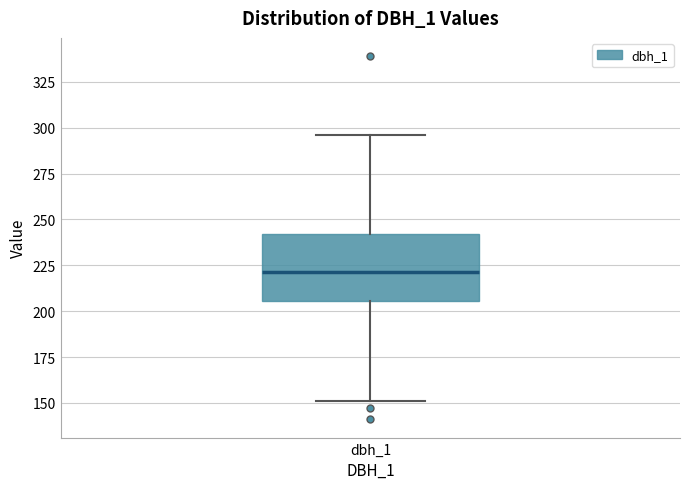

Read this box plot against the y-axis: the position of the median line, the range covered by the box, and the ends of both whiskers. The values are not printed on the chart, so give them approximately, as read against the axis.

median 220, box 205 to 240, whiskers 150 to 295